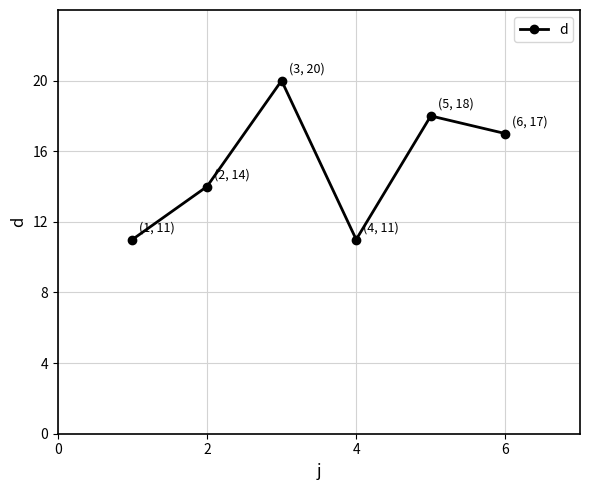

What is the average value?

15